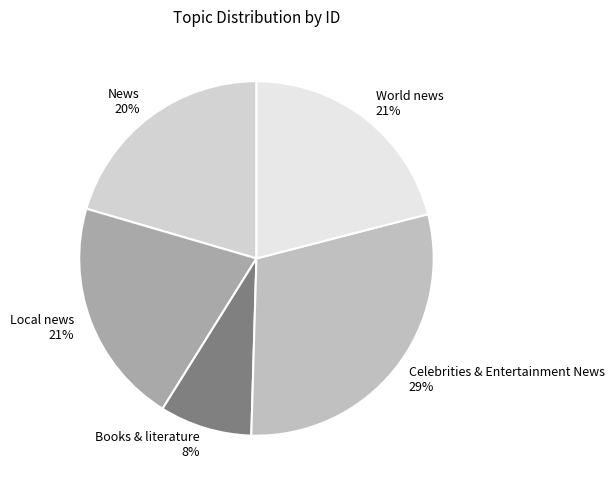

To the nearest percent, what is the combined percentage of Local news and Books & literature?

29%